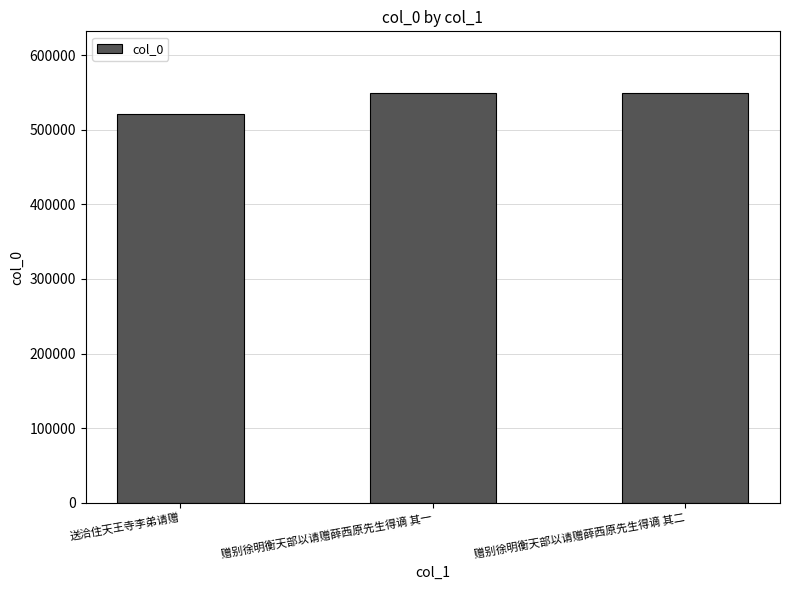

What is the average value?

539904